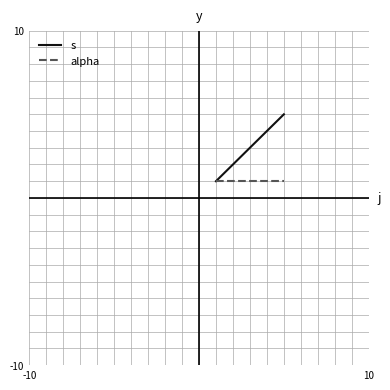

List the series in order of their peak value, lowest first.

alpha, s